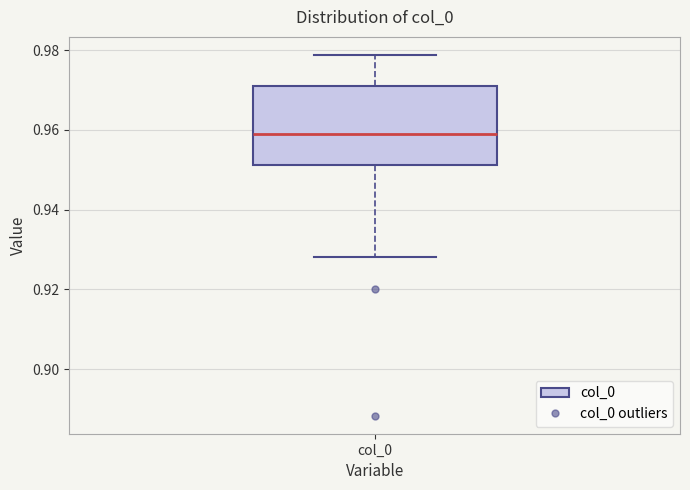

Transcribe this box plot: give where the median line is, the range the box spans, and where the two whiskers end, as read against the y-axis. The values are not printed on the chart, so give them approximately, as read against the axis.

median 0.960, box 0.952 to 0.970, whiskers 0.928 to 0.978